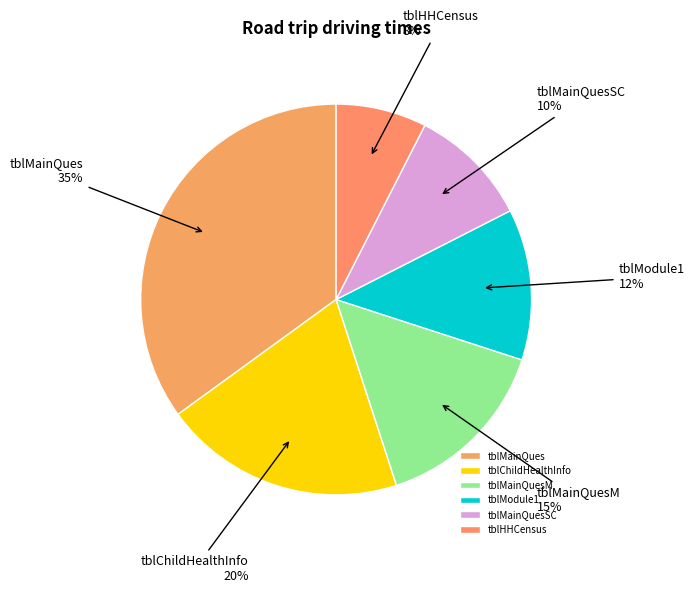

What is the smallest slice in the pie chart?

tblHHCensus